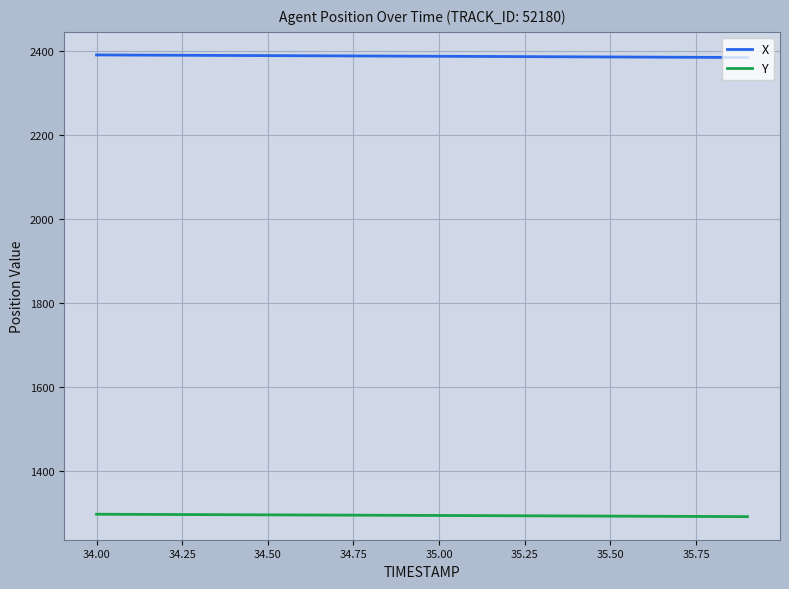

Does the chart have visible grid lines?

Yes